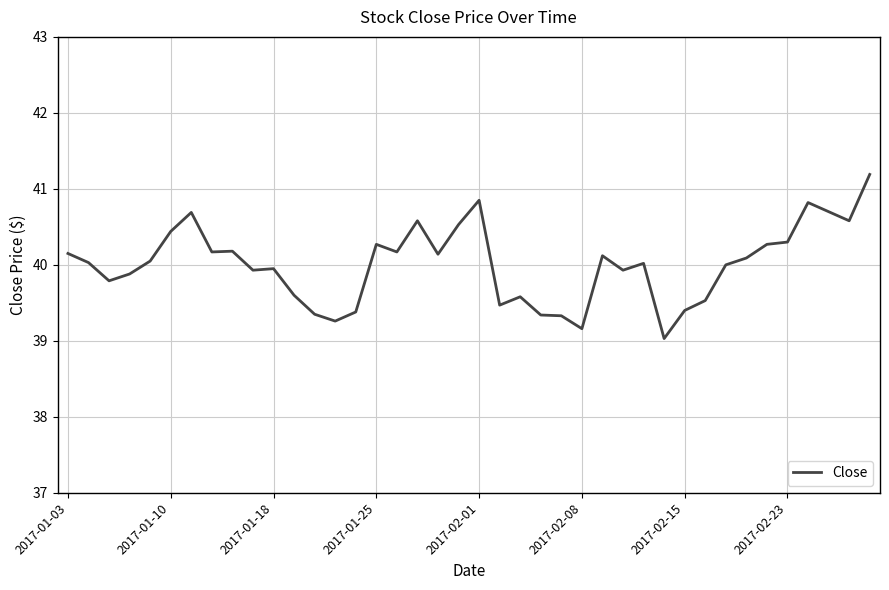

What is the minimum value shown in the chart?

39.0